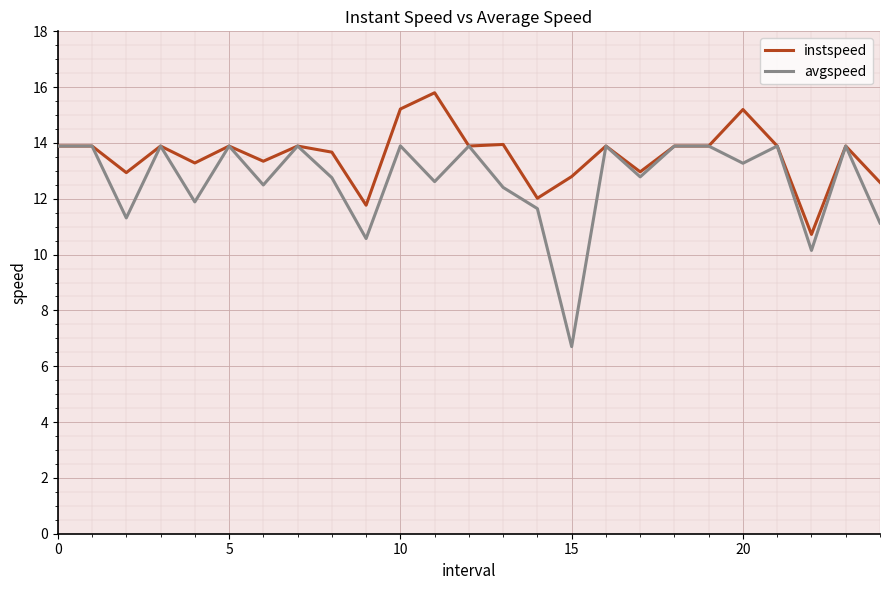

Which series has the largest range (max minus min)?

avgspeed